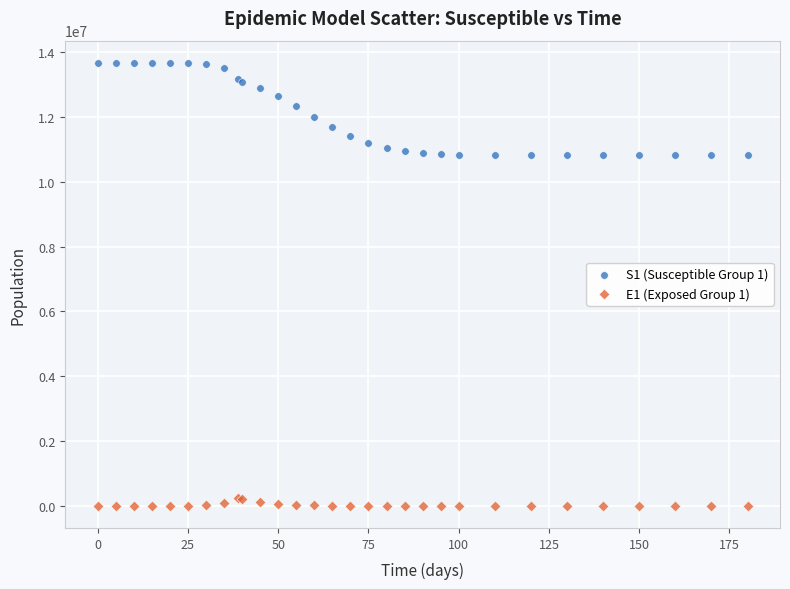

What are all the series names shown in the legend?

S1 (Susceptible Group 1), E1 (Exposed Group 1)